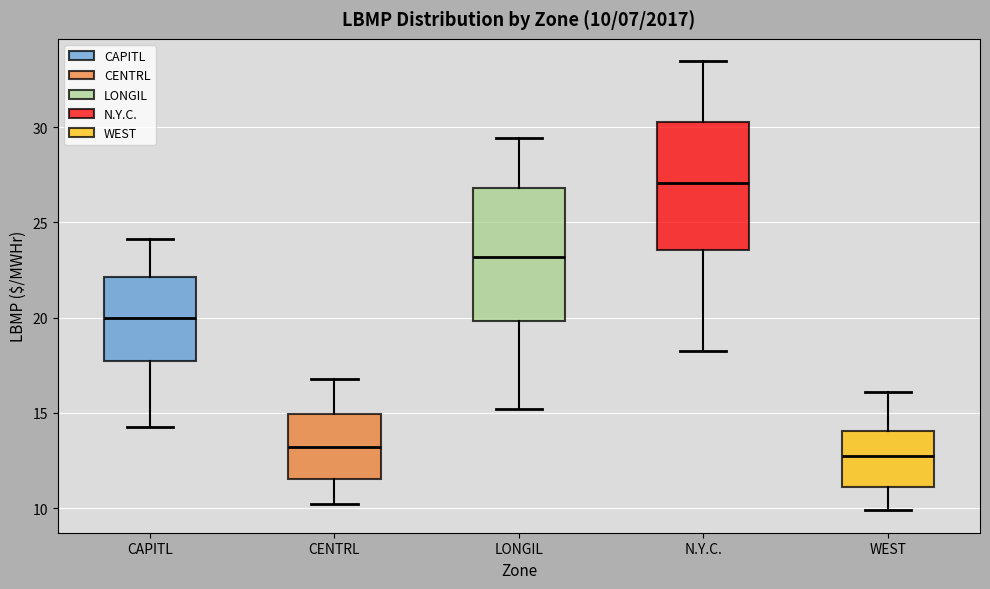

Which box has the highest median line?

N.Y.C.